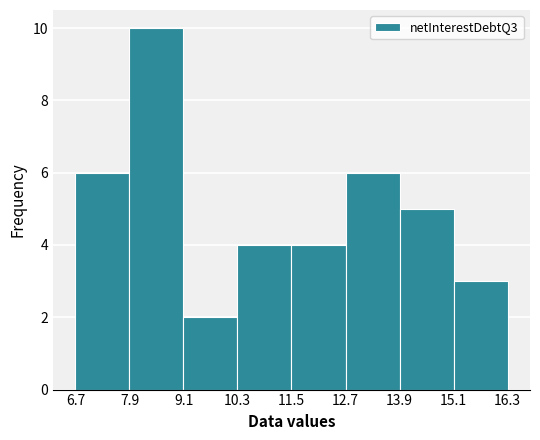

Reading left to right, transcribe this chart: for each bar, give the range it covers on the x-axis and its height. Neither the bar edges nor the heights are printed on the chart, so give them approximately, as read against the axes.

6.6 to 7.8: 6
7.8 to 9.0: 10
9.0 to 10.2: 2
10.2 to 11.4: 4
11.4 to 12.8: 4
12.8 to 14.0: 6
14.0 to 15.2: 5
15.2 to 16.4: 3